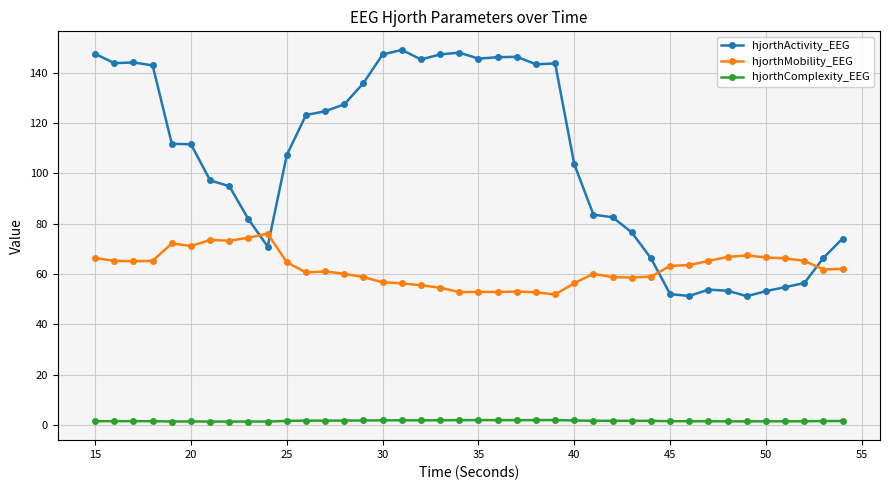

True or false: hjorthMobility_EEG has more than 0 points higher than both neighbors.

True